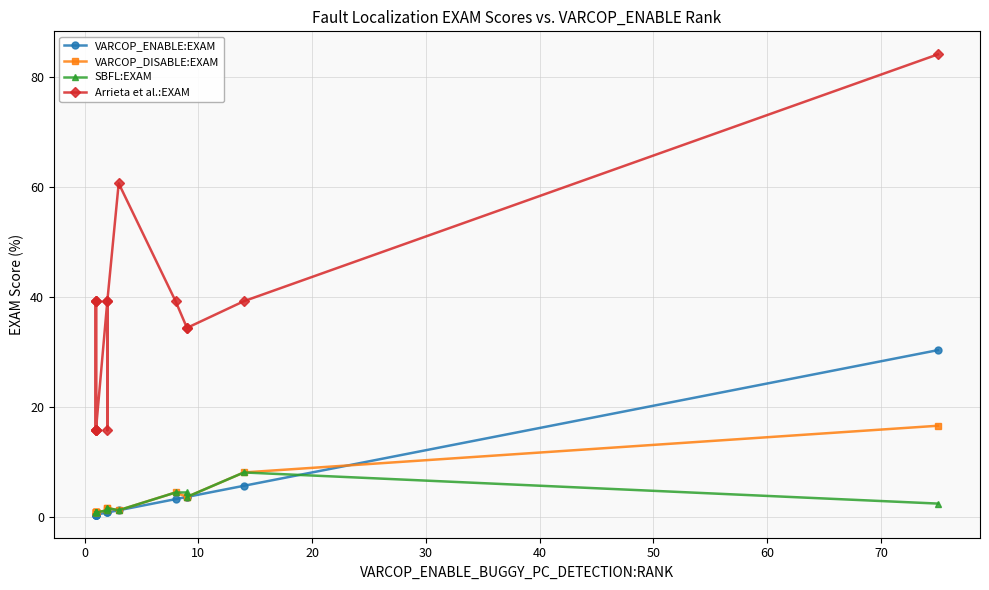

Which series ends up on top after the final intersection of VARCOP_ENABLE:EXAM and SBFL:EXAM?

VARCOP_ENABLE:EXAM